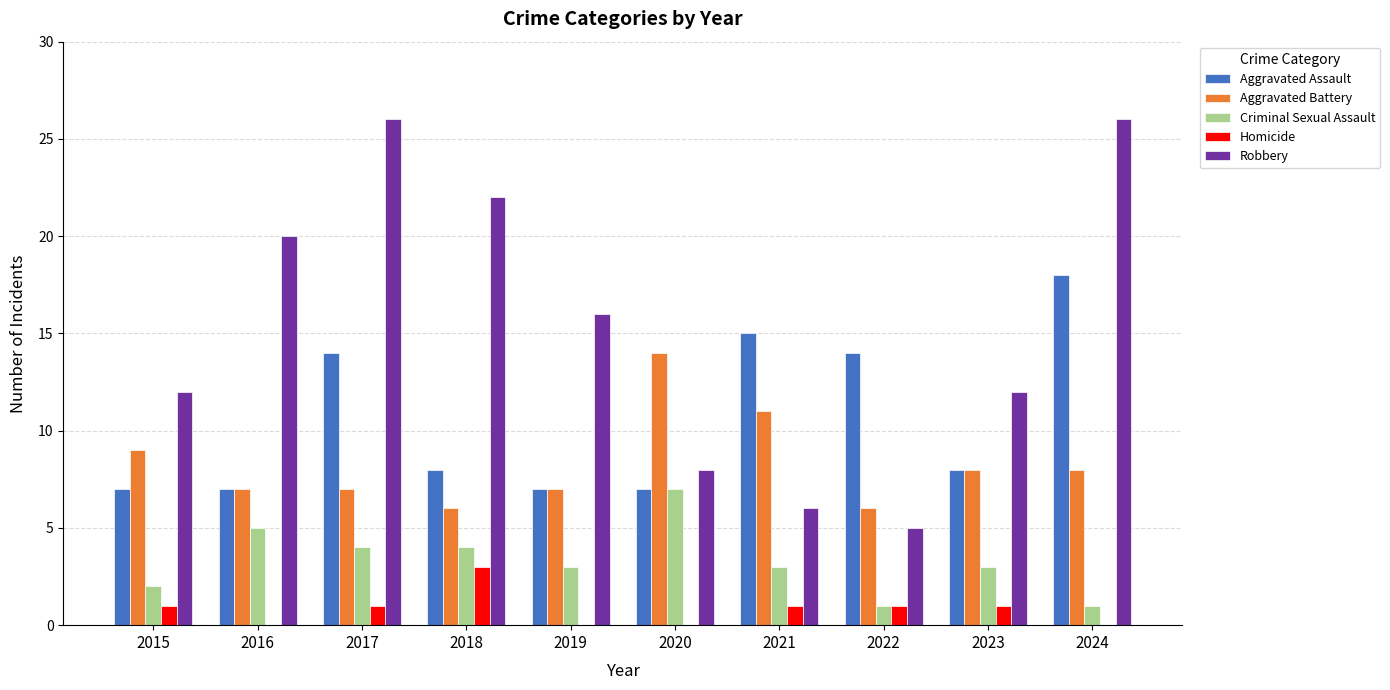

Are the bars grouped side by side (vs. stacked)?

Yes